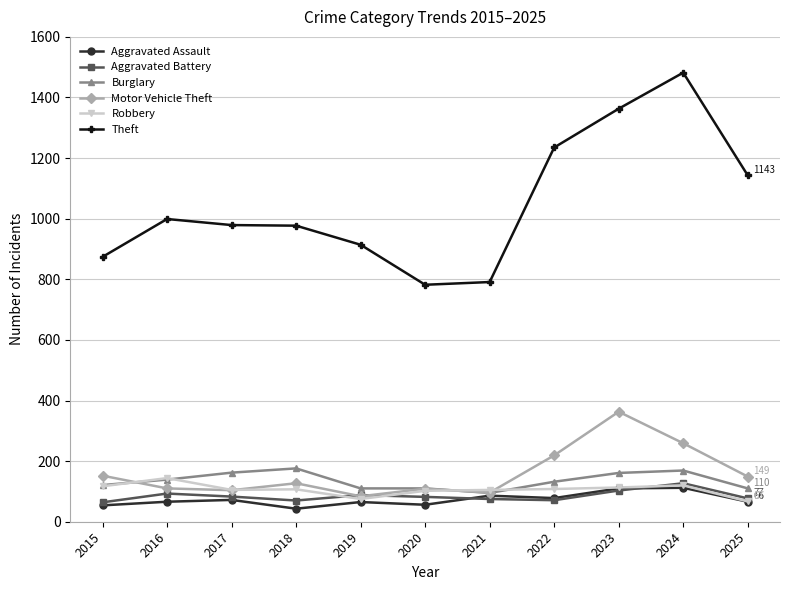

In Aggravated Battery, how many points are lower than both neighbors (excluding endpoints)?

2